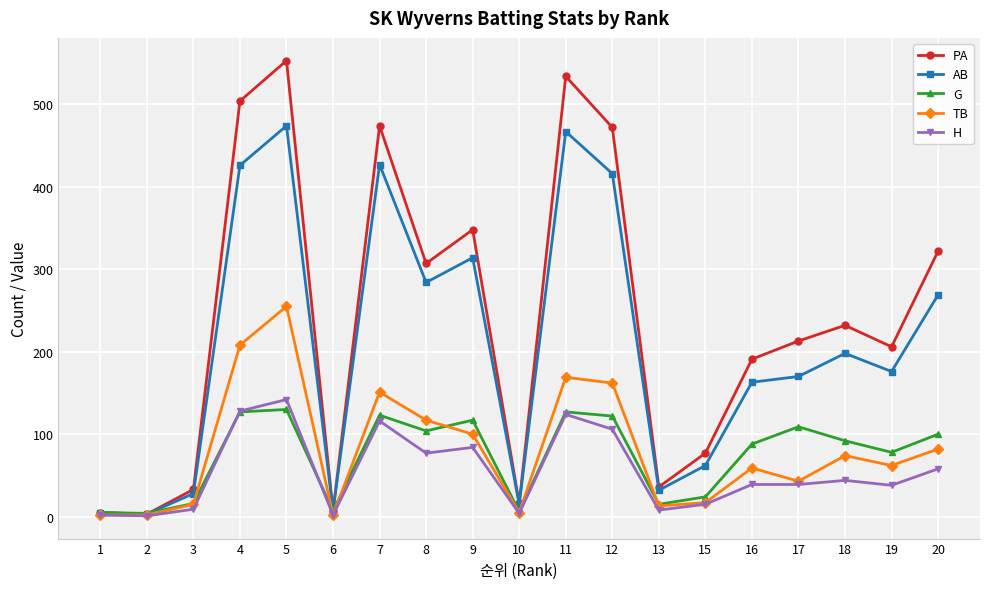

Is the value of H at 7 greater than the value of PA at 10?

Yes